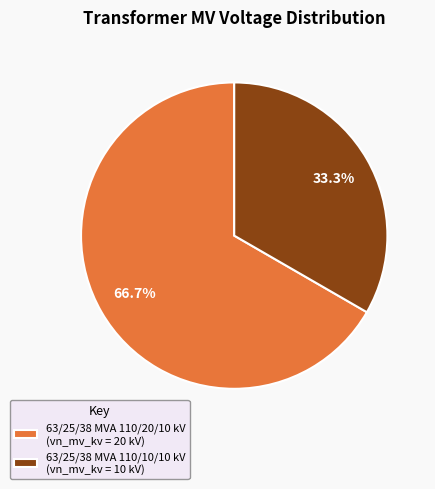

To the nearest percent, what percentage of the pie is 63/25/38 MVA 110/20/10 kV?

67%